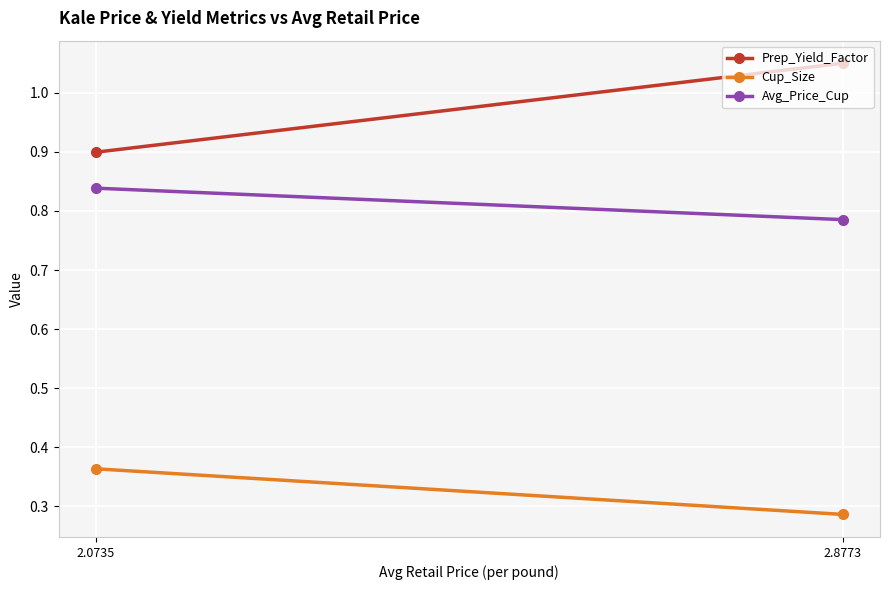

How many values in the Prep_Yield_Factor series exceed 1?

1